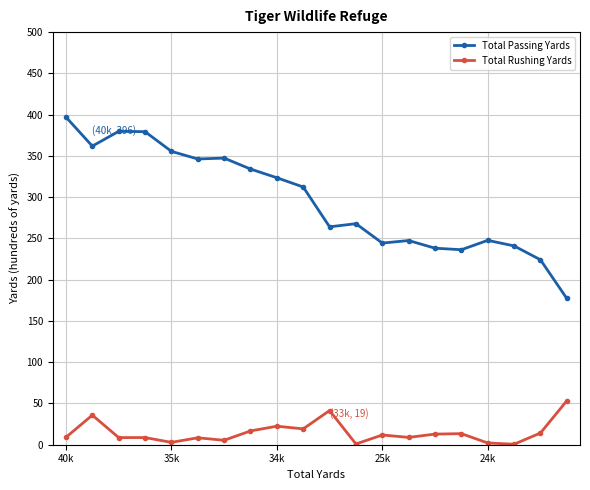

What is the lowest value of the Total Passing Yards series?

177.2